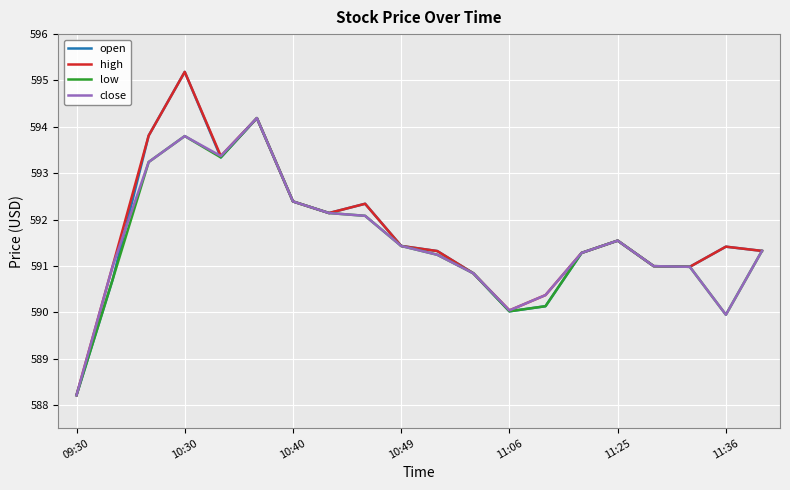

What is the greatest value displayed?

595.2